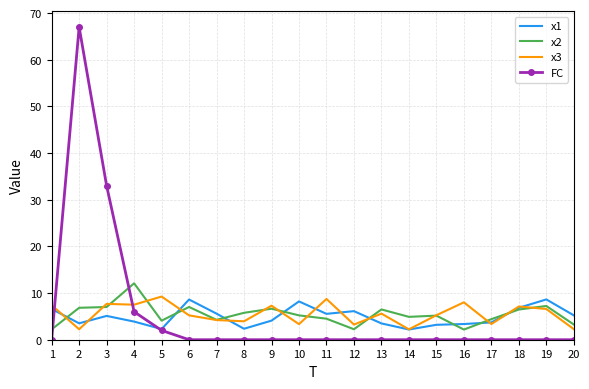

The FC series shows -36.0 at 20. True or false?

False